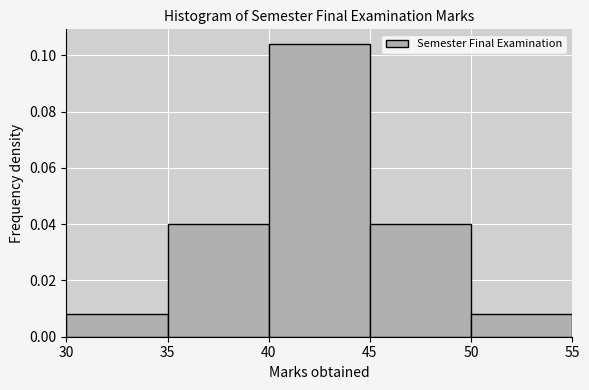

Over which range of the x-axis is the bar tallest?

40 to 45